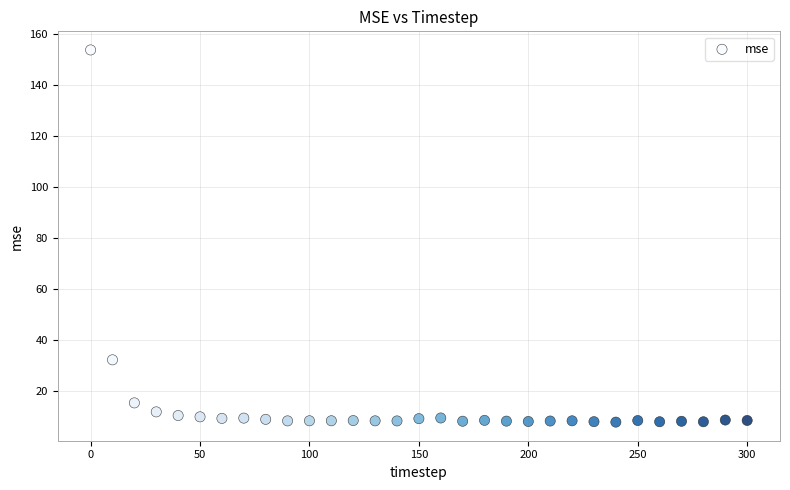

What is the range of X values (max minus min)?

300.0